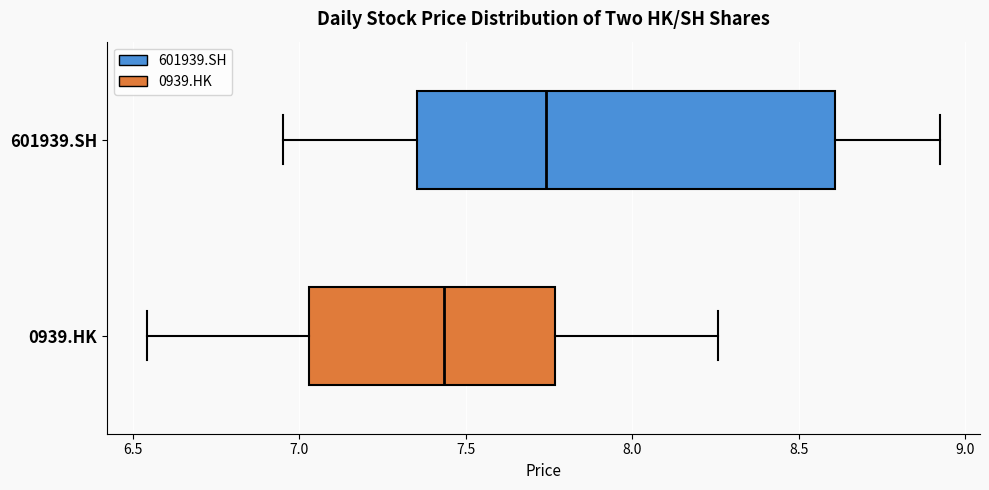

Where is the right edge of the box for 601939.SH on the x-axis? The values are not printed on the chart, so give them approximately, as read against the axis.

8.60